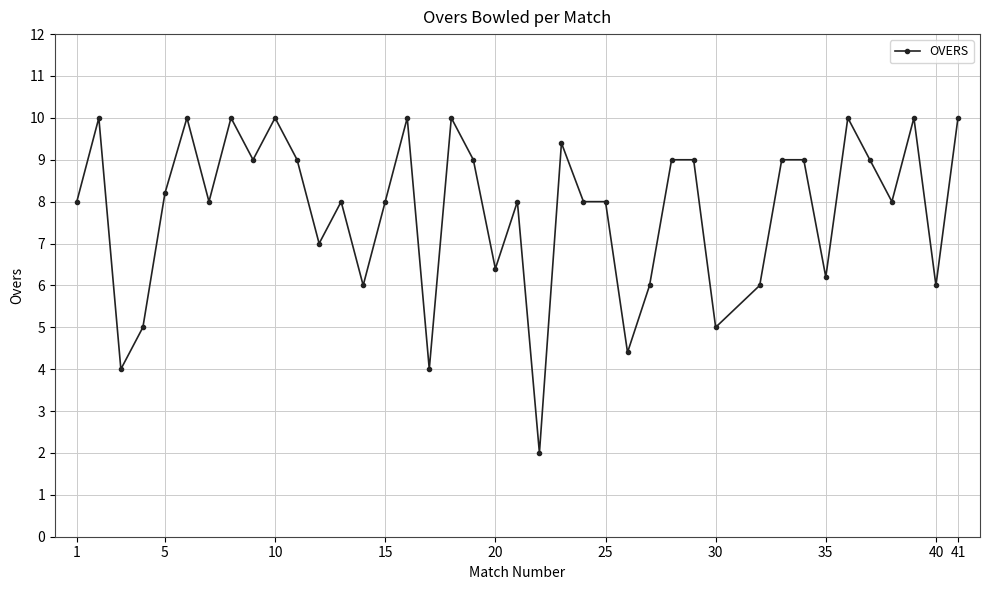

What is the minimum value shown in the chart?

2.0